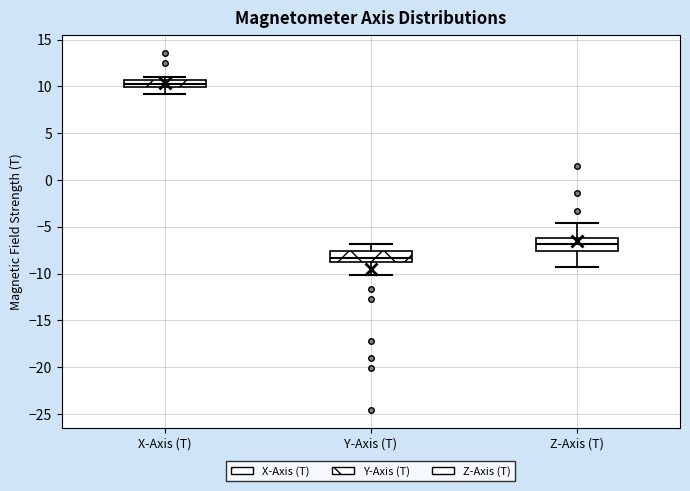

Which box has the highest median line?

X-Axis (T)